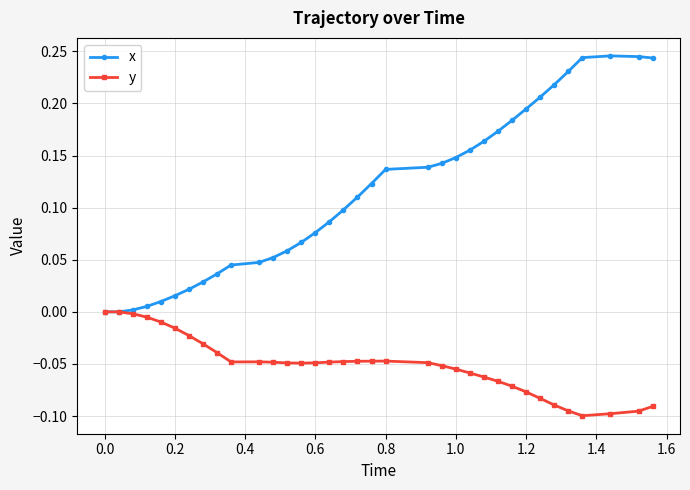

Which series has the largest total across all categories?

x